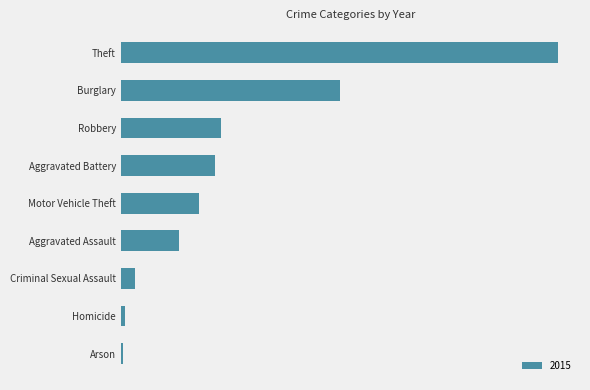

Are the bars horizontal?

Yes